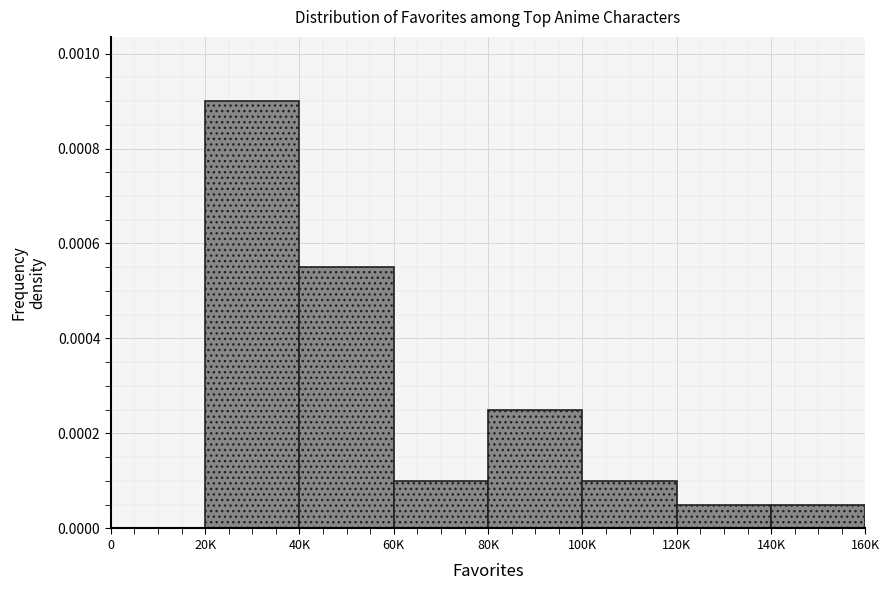

Which has a higher value, 100K or 0?

100K